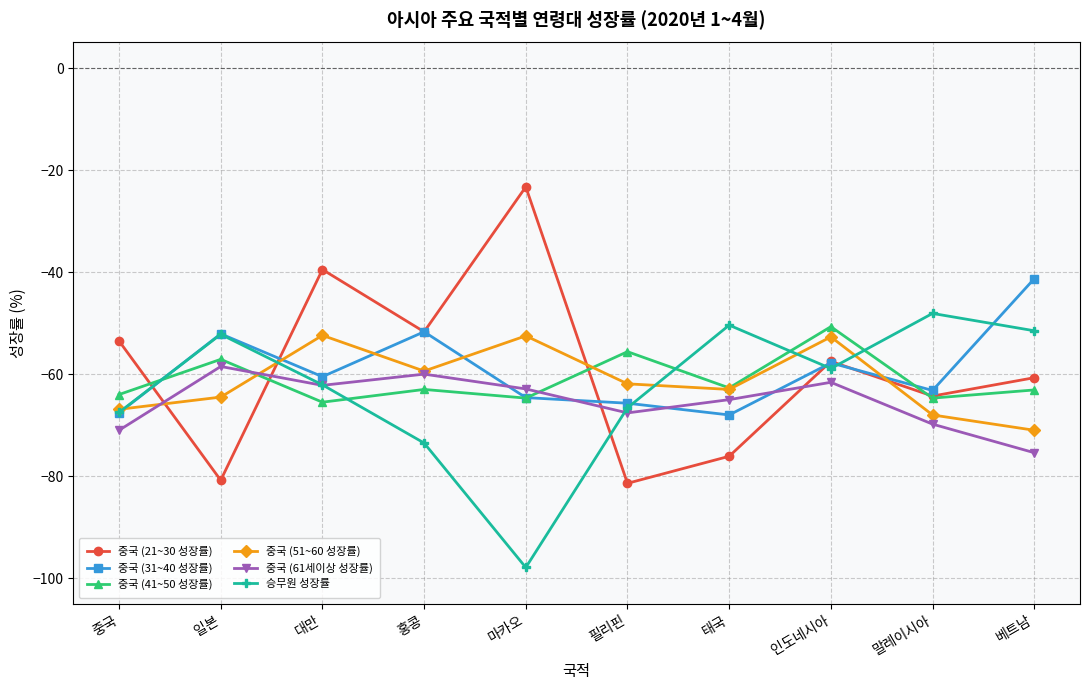

How many intersections are there between 승무원 성장률 and 중국 (21~30 성장률)?

5